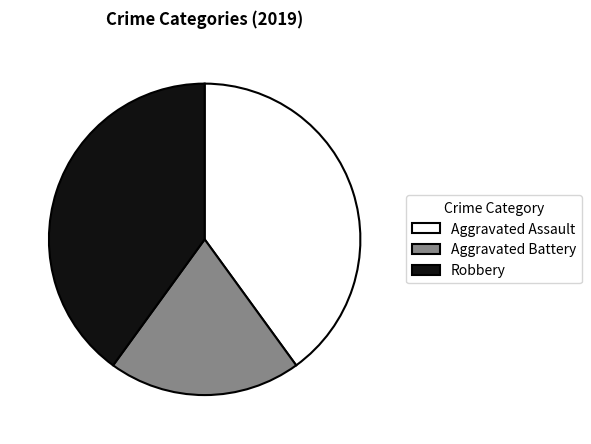

Count the number of slices in the pie.

3